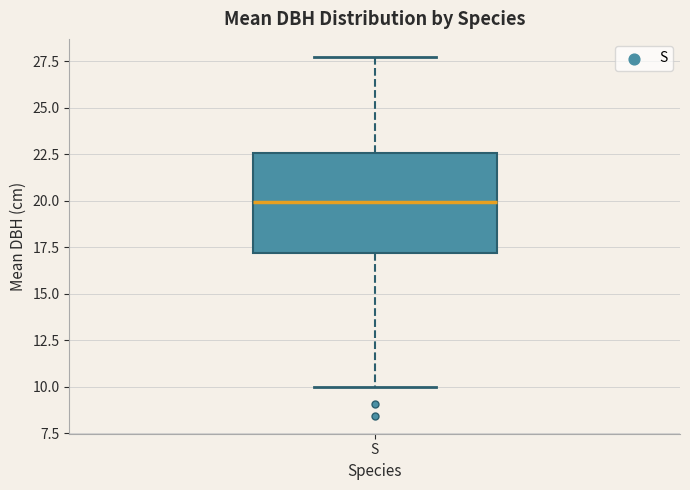

Read this box plot against the y-axis: the position of the median line, the range covered by the box, and the ends of both whiskers. The values are not printed on the chart, so give them approximately, as read against the axis.

median 20.0, box 17.0 to 22.5, whiskers 10.0 to 28.0